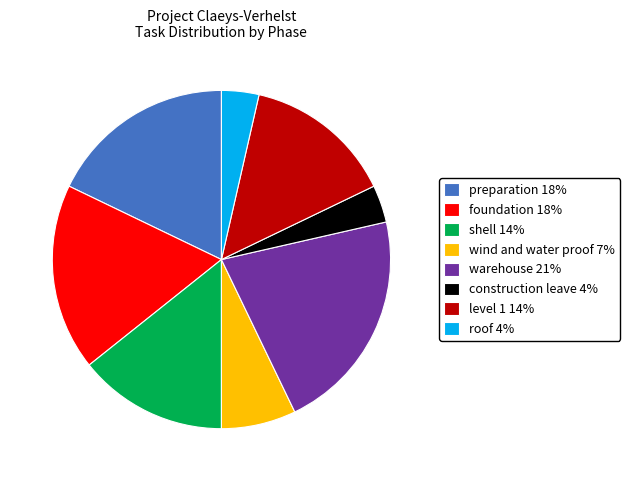

Do level 1 and warehouse together represent more than half of the pie?

No